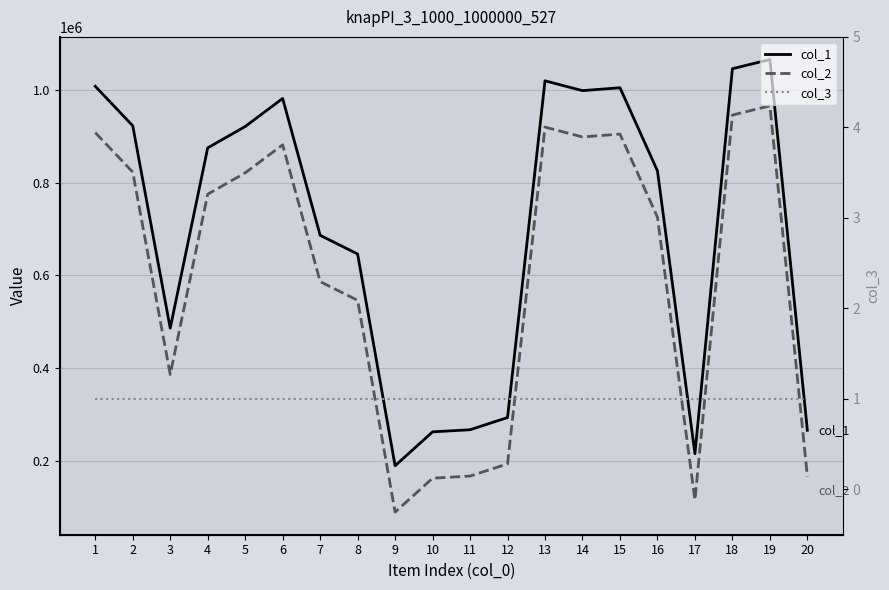

What are all the series names shown in the legend?

col_1, col_2, col_3